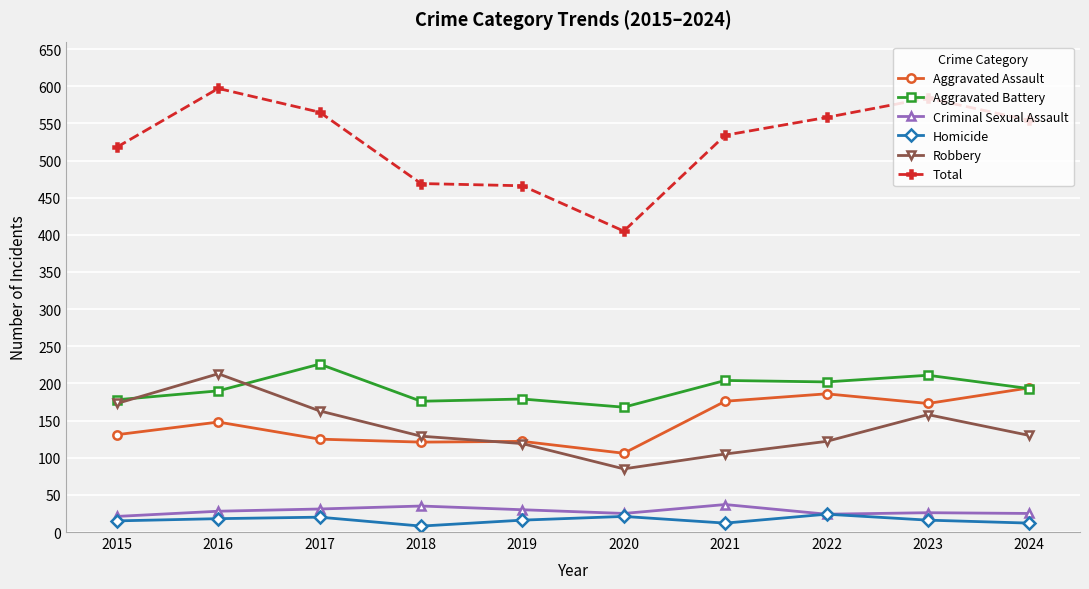

What is the total value across all series at 2020?

810